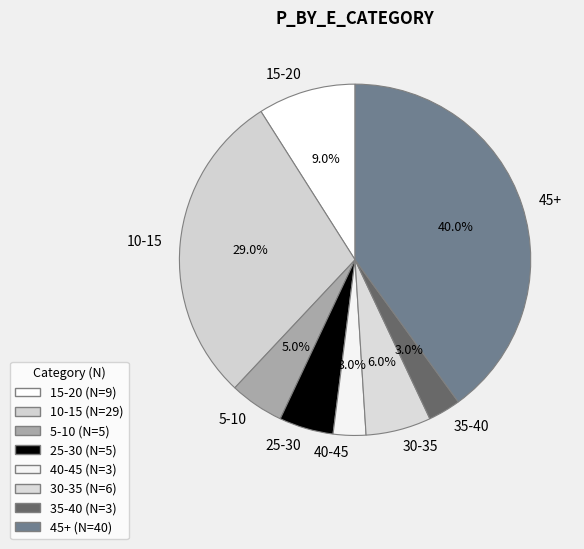

Approximately how many times larger is the value at 45+ compared to 5-10?

8.0